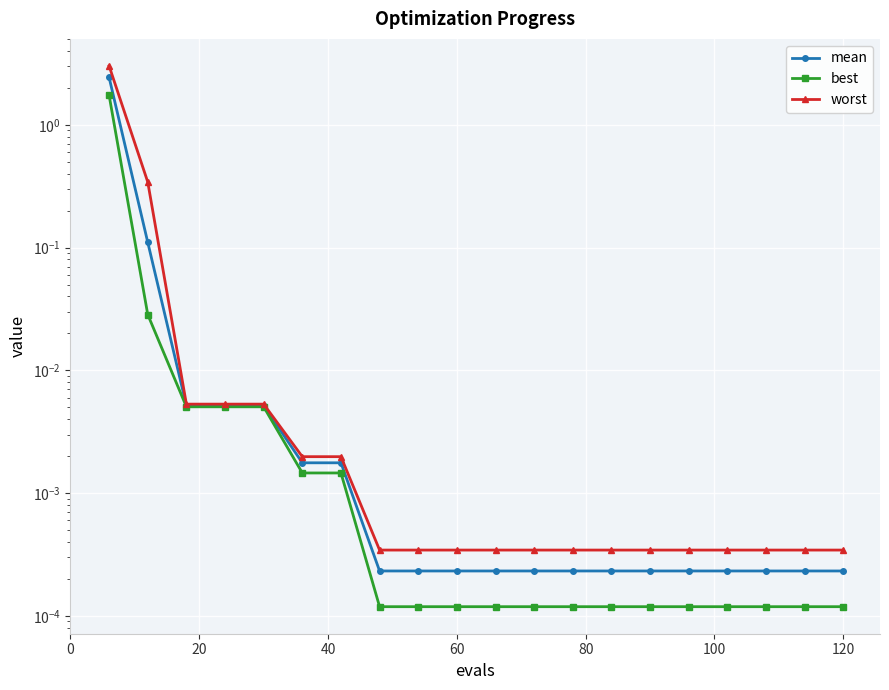

How many lines are shown in the chart?

3